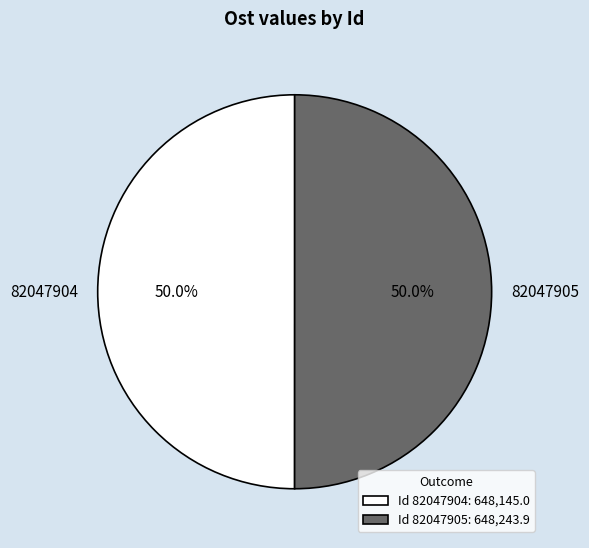

To the nearest percent, what percentage of the pie is 82047904?

50%